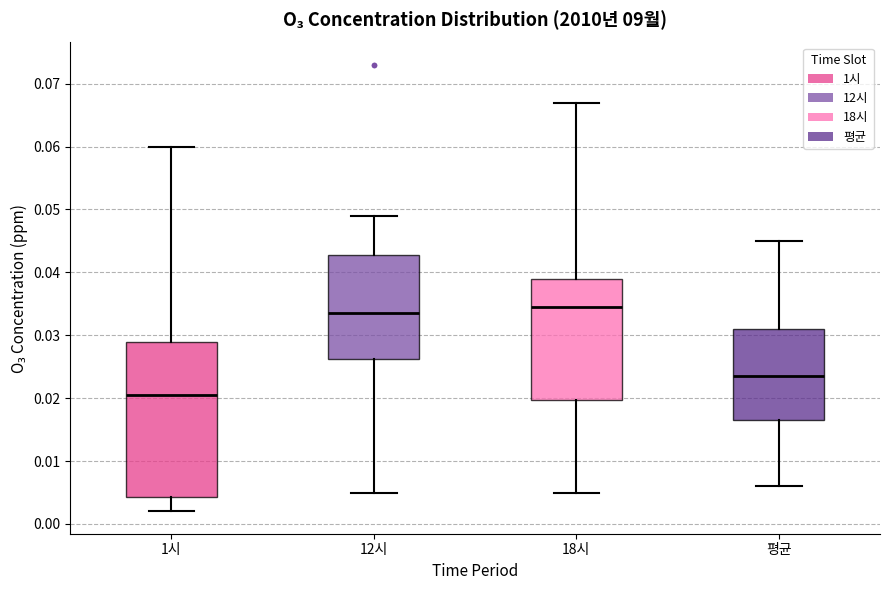

Which box's median line is the highest?

18시